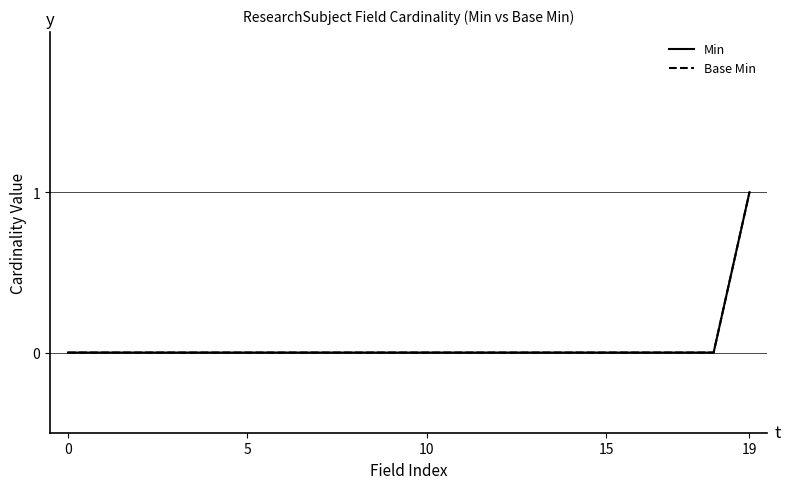

Rank the series by their maximum value, from highest to lowest.

Min, Base Min